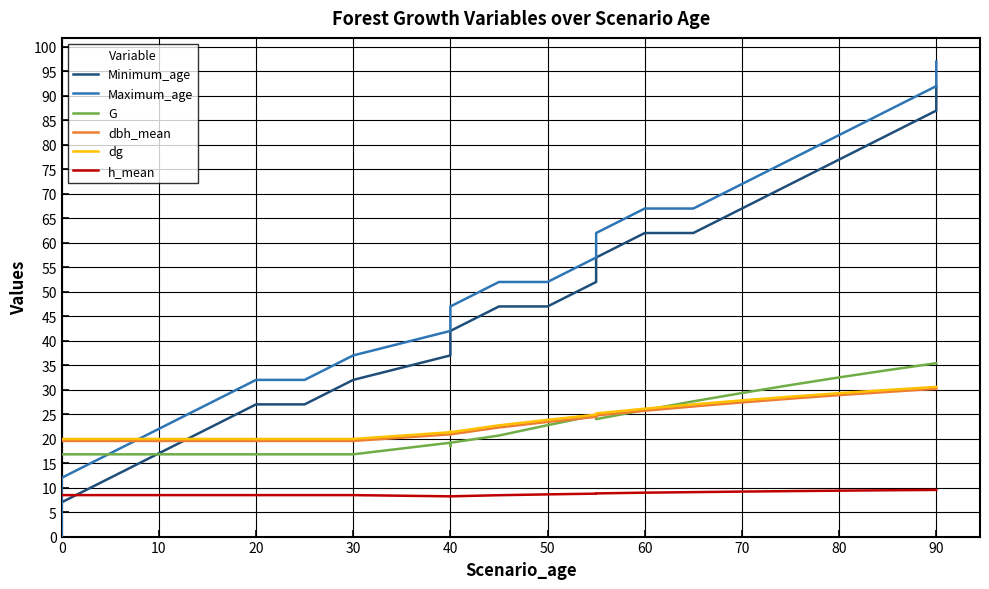

How many data points in Minimum_age are above 42?

12